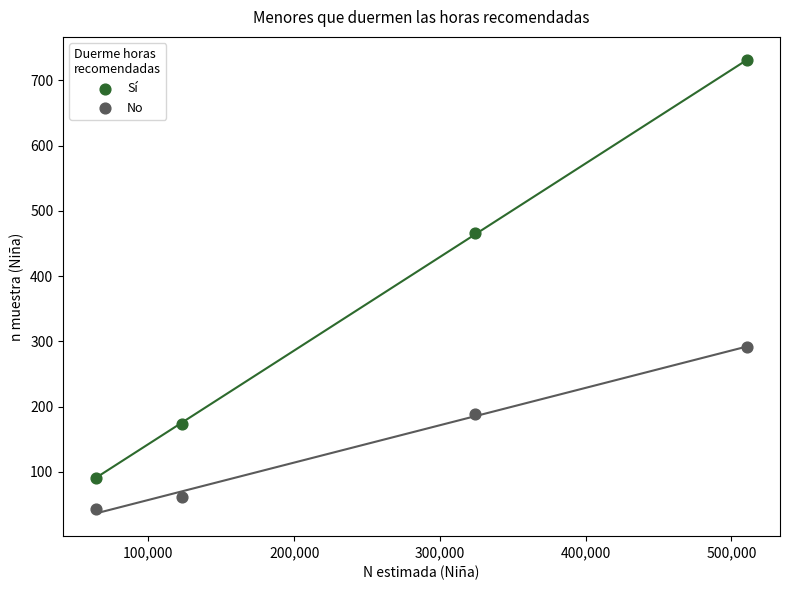

Which series reaches the minimum Y coordinate?

No